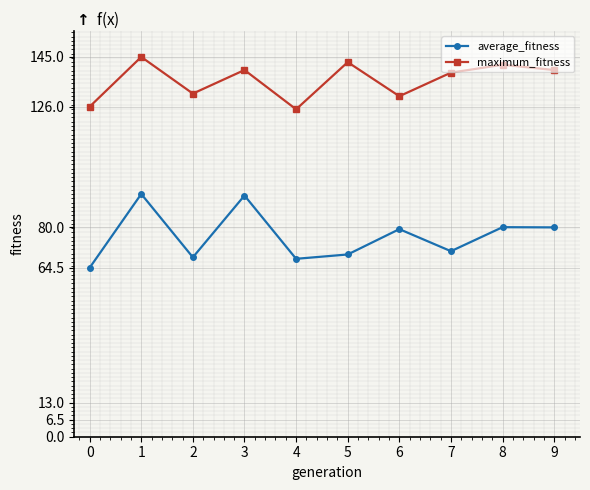

What is the total value across all series at 2?

199.5